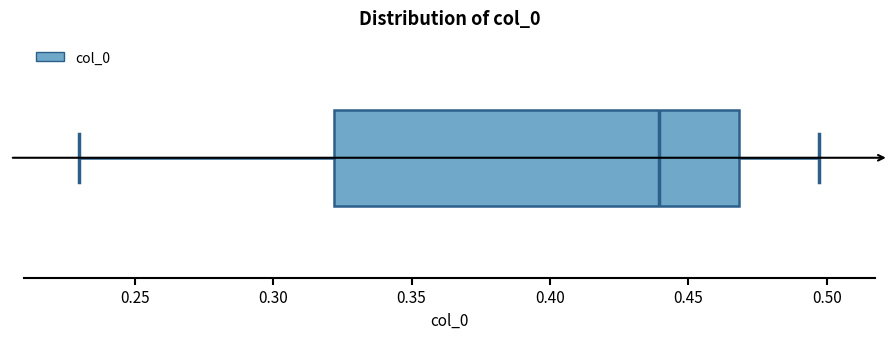

Transcribe this box plot: give where the median line is, the range the box spans, and where the two whiskers end, as read against the x-axis. The values are not printed on the chart, so give them approximately, as read against the axis.

median 0.440, box 0.320 to 0.470, whiskers 0.230 to 0.495